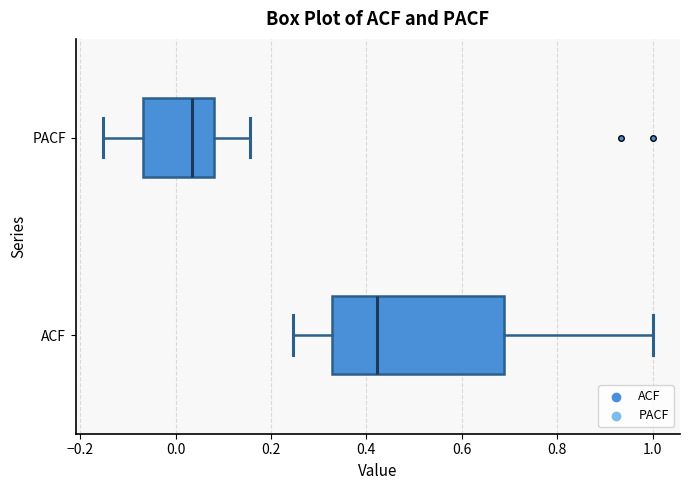

Which box is the widest, from its left edge to its right edge?

ACF